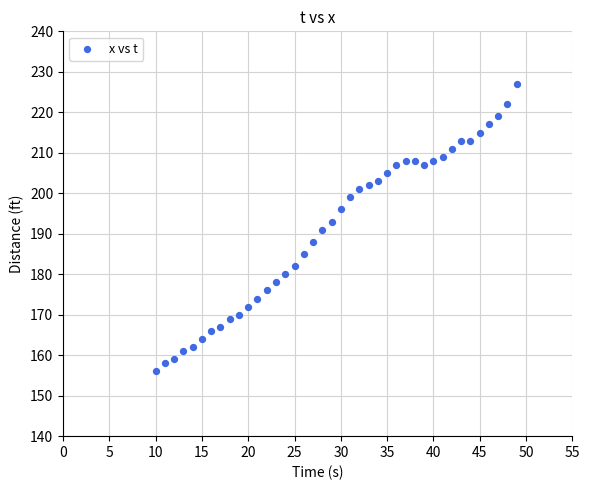

What is the range of X values (max minus min)?

39